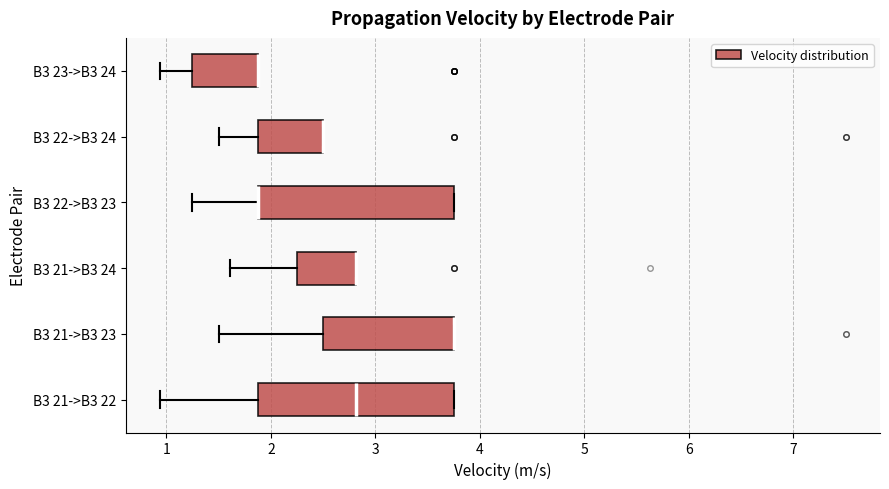

Reading bottom to top, transcribe this box plot: for each box, give where its median line is, the range the box spans, and where its two whiskers end, as read against the x-axis. The values are not printed on the chart, so give them approximately, as read against the axis.

B3 21->B3 22: median 2.8, box 1.9 to 3.8, whiskers 0.9 to 3.8
B3 21->B3 23: median 3.8 (drawn on the box's right edge), box 2.5 to 3.8, whiskers 1.5 to 3.8
B3 21->B3 24: median 2.8 (drawn on the box's right edge), box 2.3 to 2.8, whiskers 1.6 to 2.8
B3 22->B3 23: median 1.9 (drawn on the box's left edge), box 1.9 to 3.8, whiskers 1.3 to 3.8
B3 22->B3 24: median 2.5 (drawn on the box's right edge), box 1.9 to 2.5, whiskers 1.5 to 2.5
B3 23->B3 24: median 1.9 (drawn on the box's right edge), box 1.3 to 1.9, whiskers 0.9 to 1.9